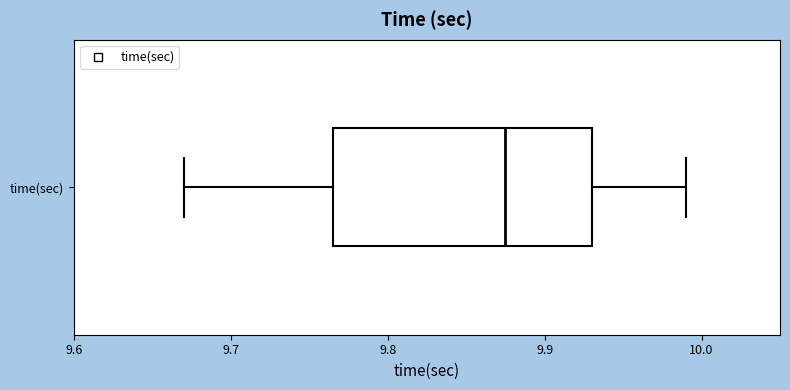

Transcribe this box plot: give where the median line is, the range the box spans, and where the two whiskers end, as read against the x-axis. The values are not printed on the chart, so give them approximately, as read against the axis.

median 9.88, box 9.77 to 9.93, whiskers 9.67 to 9.99